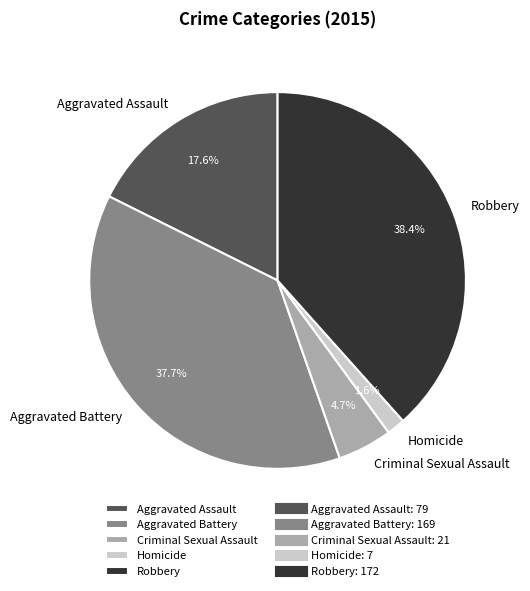

What percentage is the Criminal Sexual Assault slice, to the nearest percent?

5%